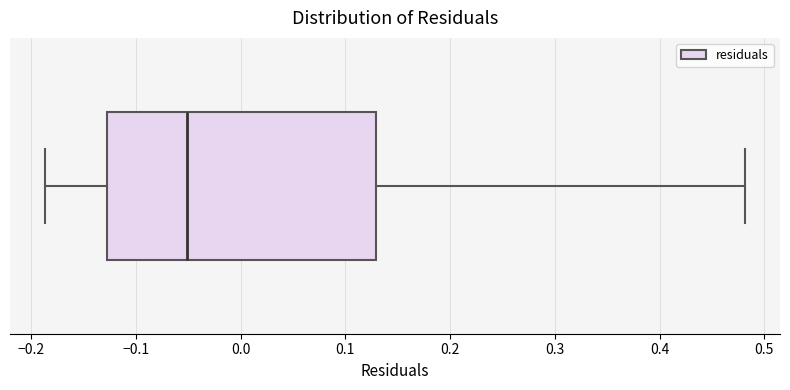

Transcribe this box plot: give where the median line is, the range the box spans, and where the two whiskers end, as read against the x-axis. The values are not printed on the chart, so give them approximately, as read against the axis.

median -0.05, box -0.13 to 0.13, whiskers -0.19 to 0.48